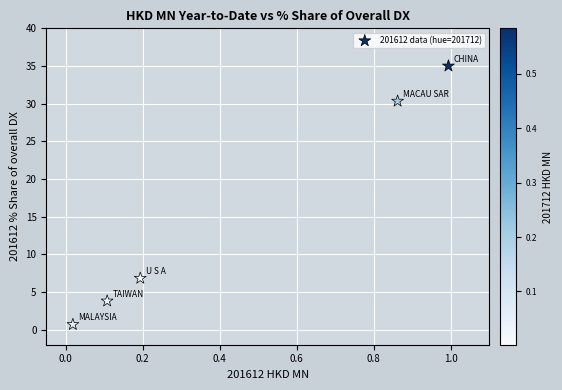

What Y value in the scatter plot is closest to 17?

6.8